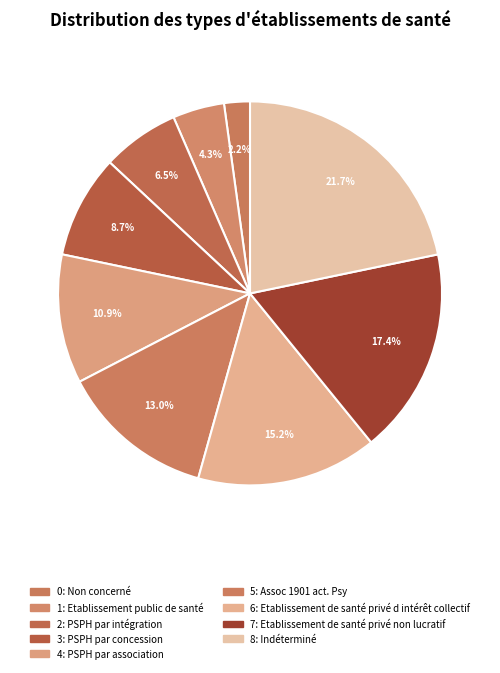

How many segments does this pie chart have?

9